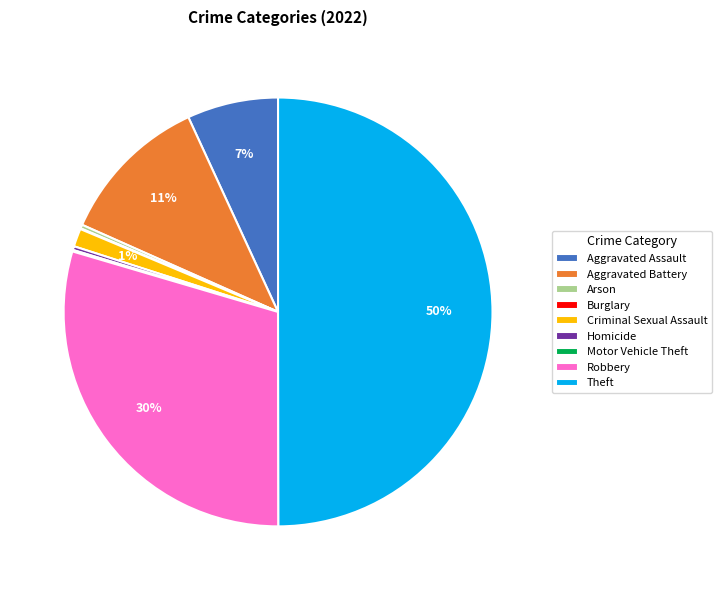

Do Aggravated Battery and Aggravated Assault together represent more than half of the pie?

No